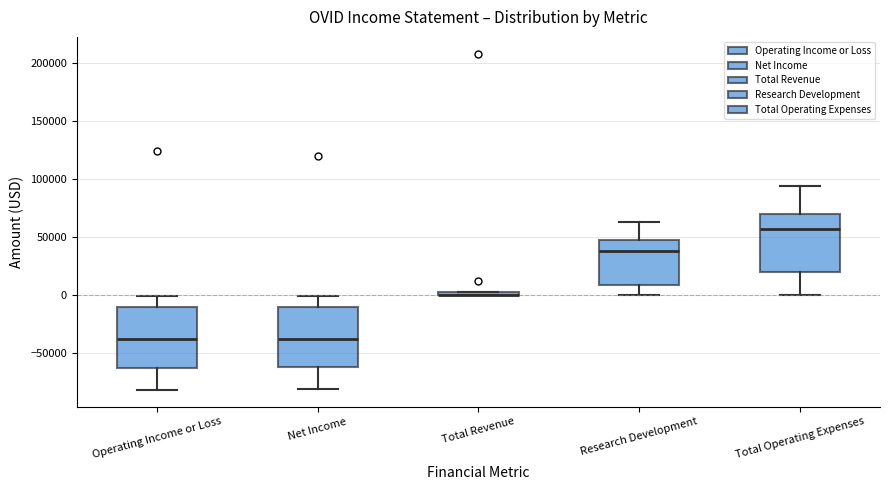

Where does the upper whisker of the box for Research Development end on the y-axis? The values are not printed on the chart, so give them approximately, as read against the axis.

65000